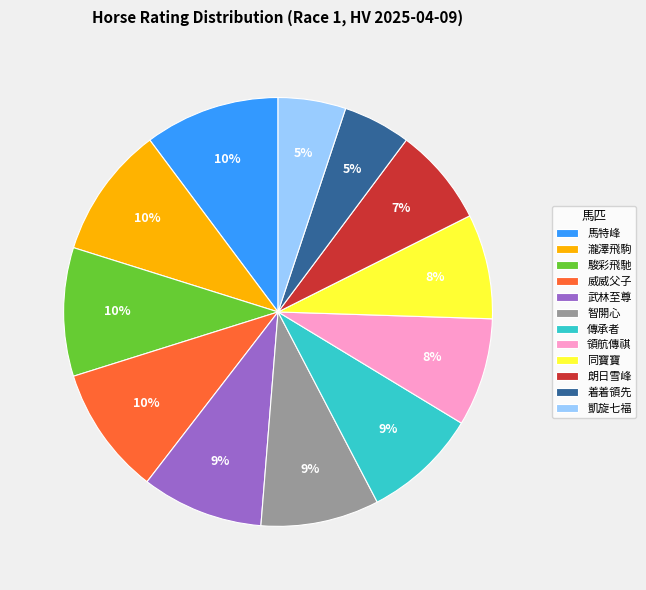

Is it true that 駿彩飛馳 is 18% of the pie?

False